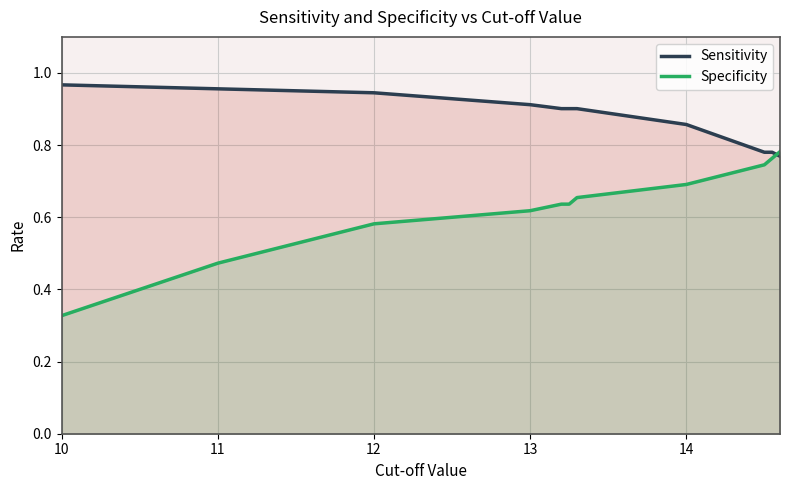

At 11, list the series in order from largest to smallest.

Sensitivity, Specificity